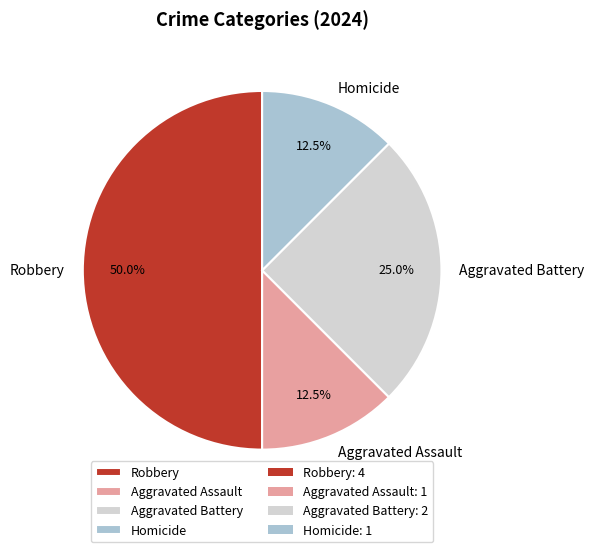

Count the number of slices in the pie.

4